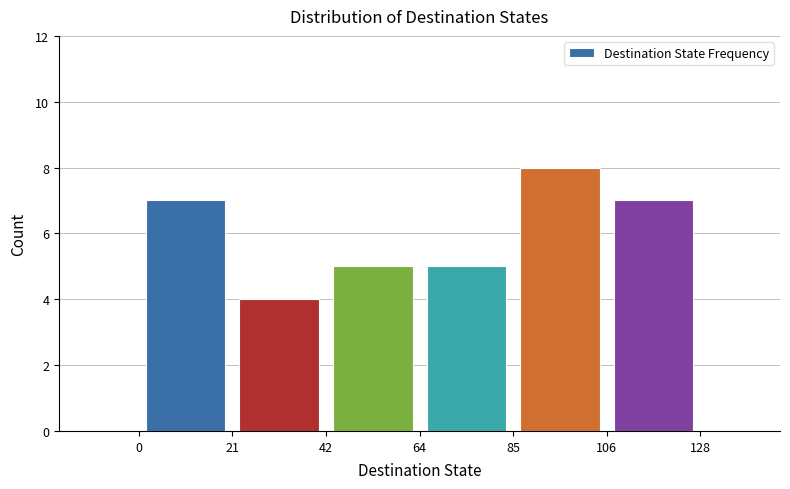

Reading left to right, list every bar in this chart as the range it spans on the x-axis followed by its height. The values are not printed on the chart, so give them approximately, as read against the axis.

0 to 21: 7
21 to 42: 4
42 to 64: 5
64 to 85: 5
85 to 106: 8
106 to 128: 7